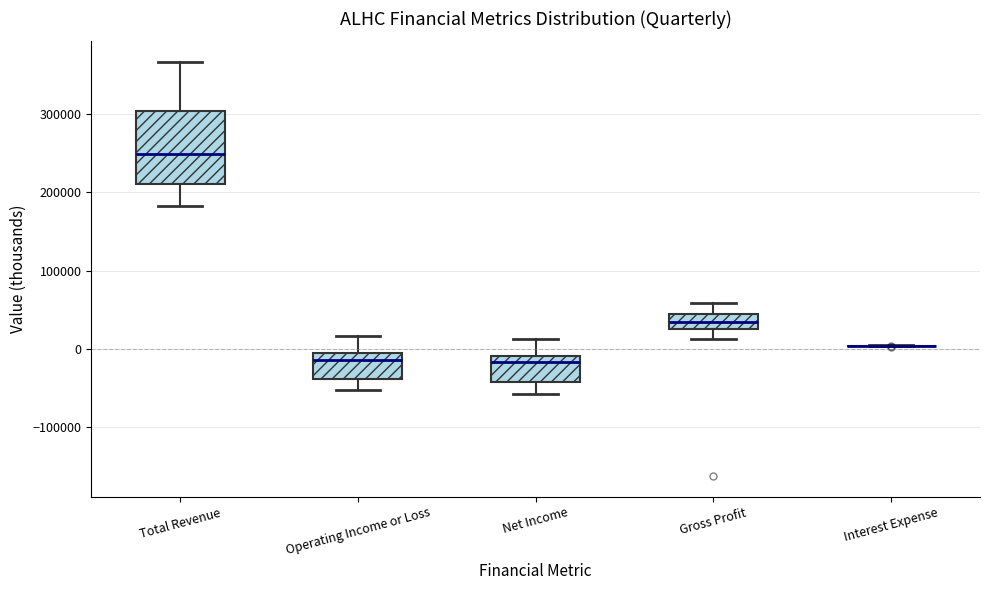

Where does the upper whisker of the box for Net Income end on the y-axis? The values are not printed on the chart, so give them approximately, as read against the axis.

10000